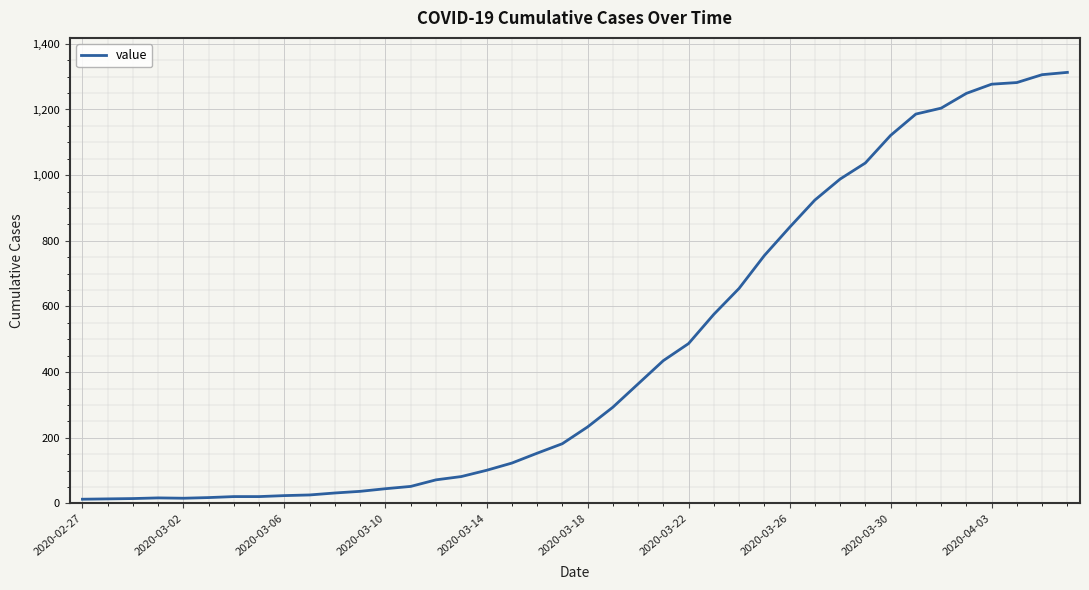

What is the maximum value shown in the chart?

1313